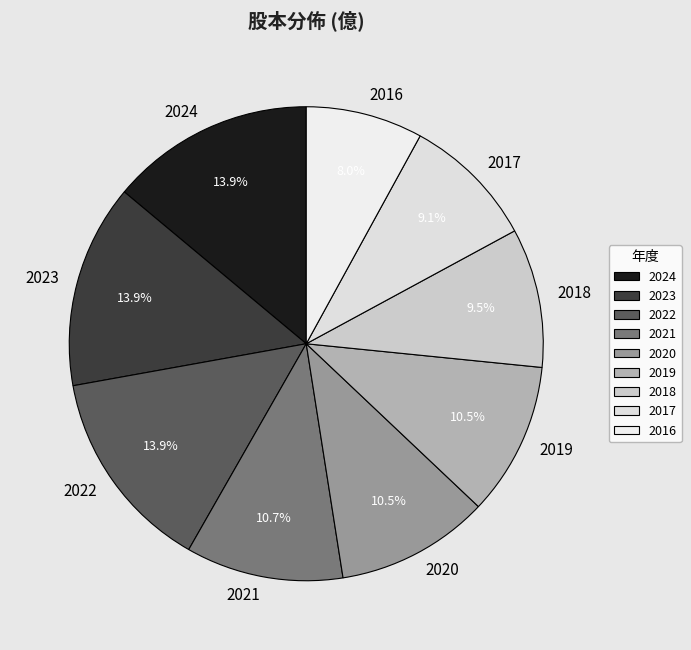

Does 2018 represent more than half of the total?

No